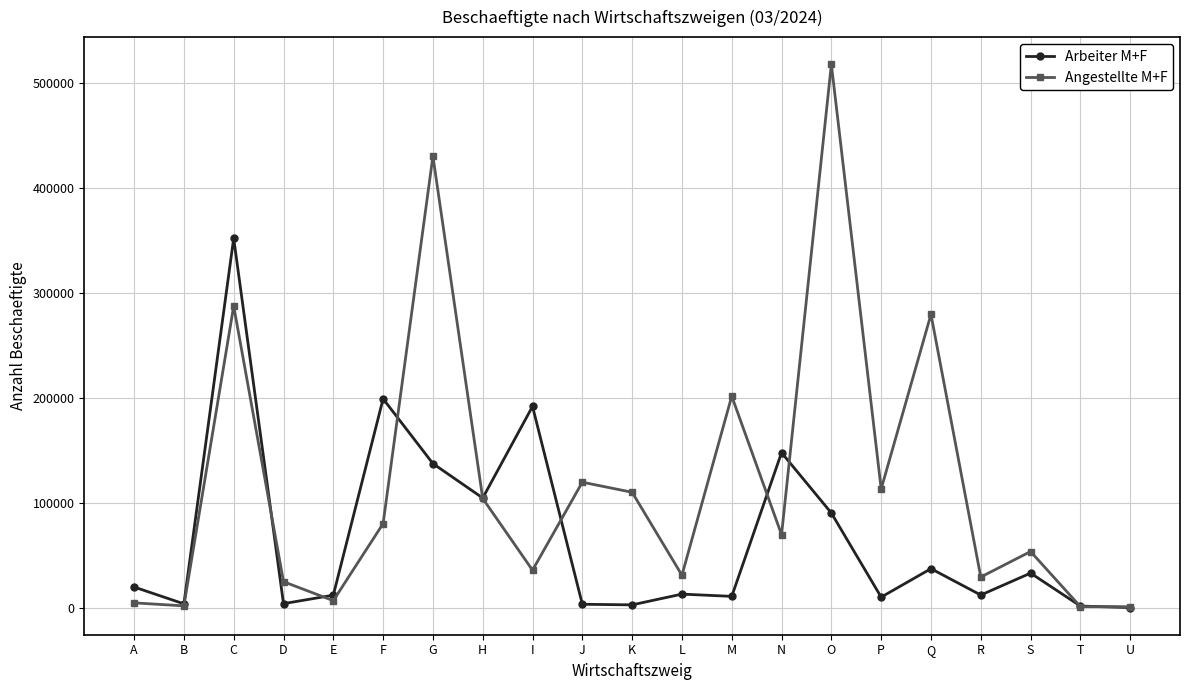

Which category has the highest value in the Angestellte M+F series?

O